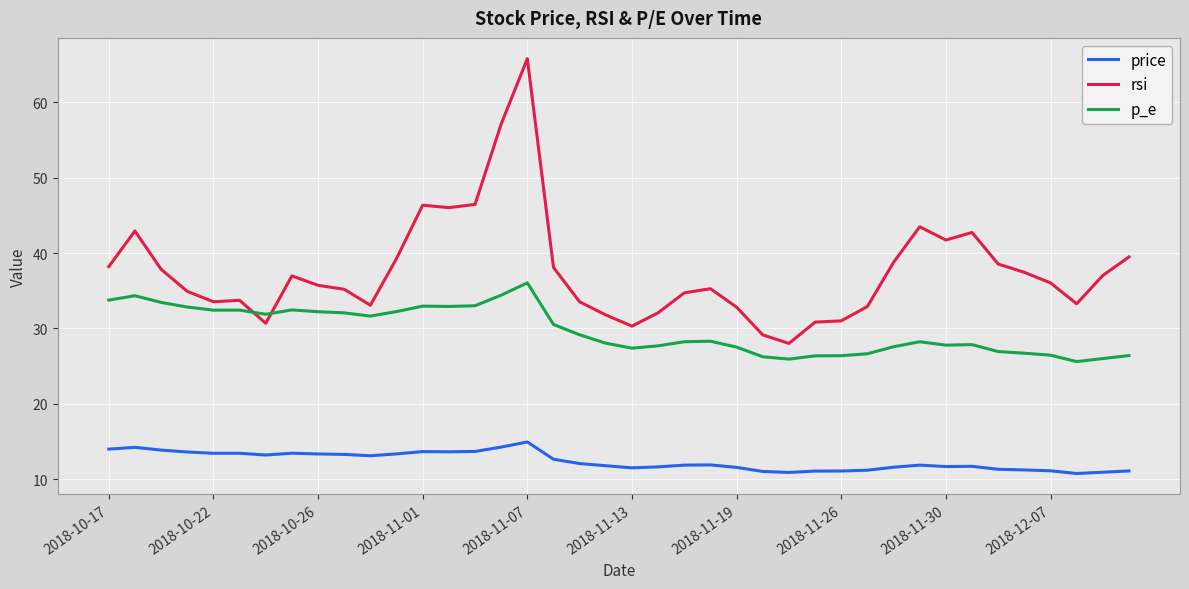

What is the minimum value for rsi?

28.0